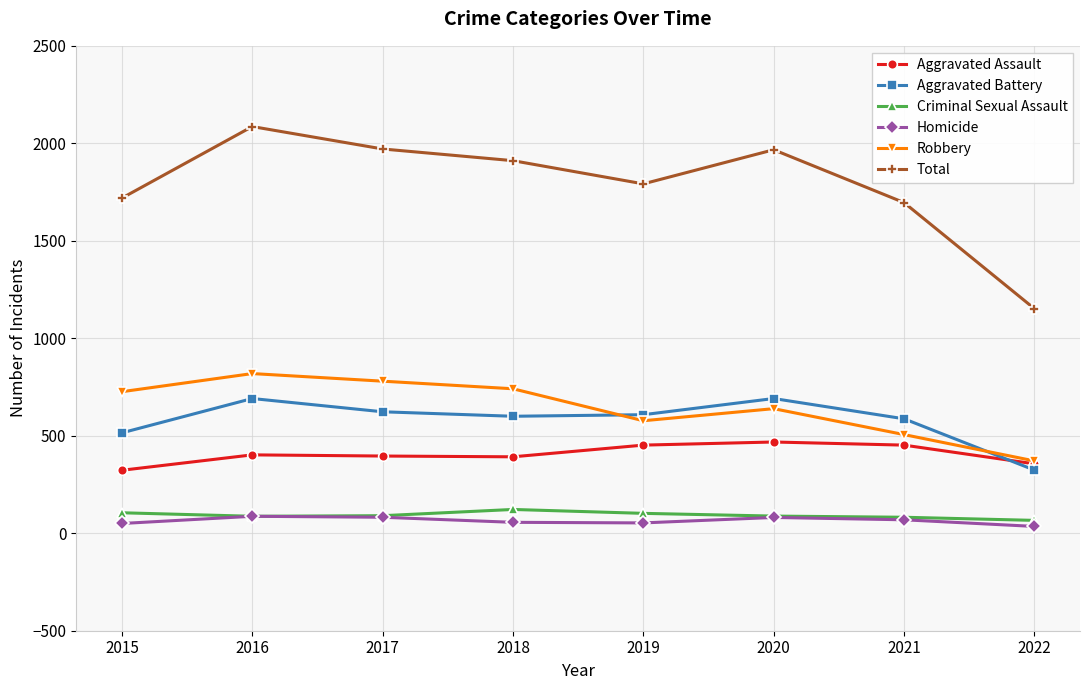

Read the Total value at 2020, to the nearest 50.

1950